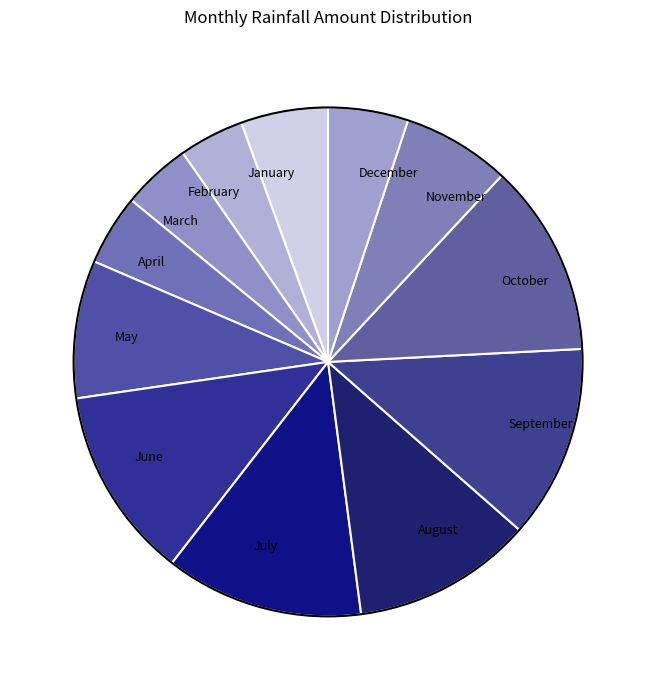

Is it true that December is 12% of the pie?

False